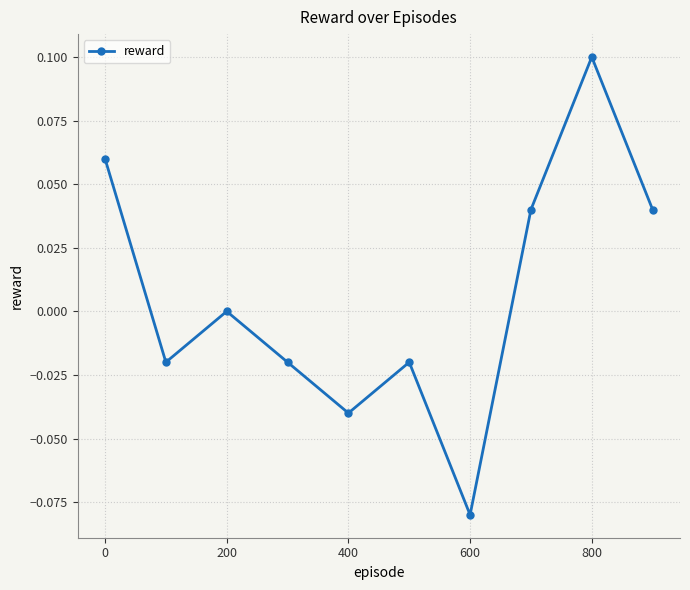

How many interior local valleys (lower than both neighbors) does the data have?

3